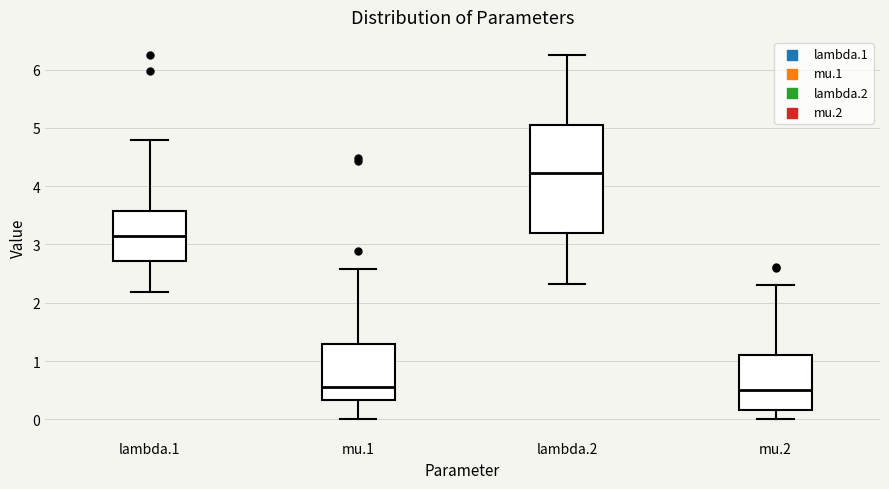

Reading left to right, read every box against the y-axis: the position of its median line, the range the box covers, and the ends of its whiskers. The values are not printed on the chart, so give them approximately, as read against the axis.

lambda.1: median 3.1, box 2.7 to 3.6, whiskers 2.2 to 4.8
mu.1: median 0.6, box 0.3 to 1.3, whiskers 0.0 to 2.6
lambda.2: median 4.2, box 3.2 to 5.1, whiskers 2.3 to 6.2
mu.2: median 0.5, box 0.2 to 1.1, whiskers 0.0 to 2.3